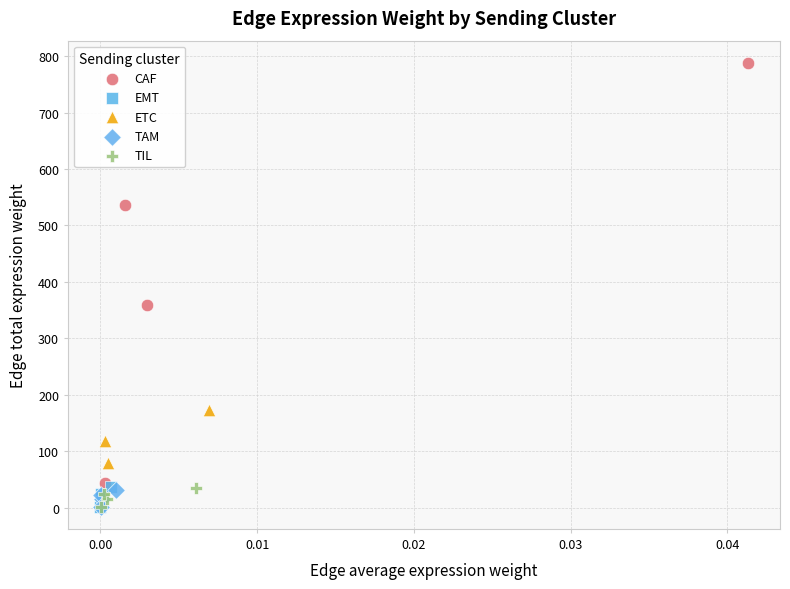

Which series has the widest spread of Y values?

CAF